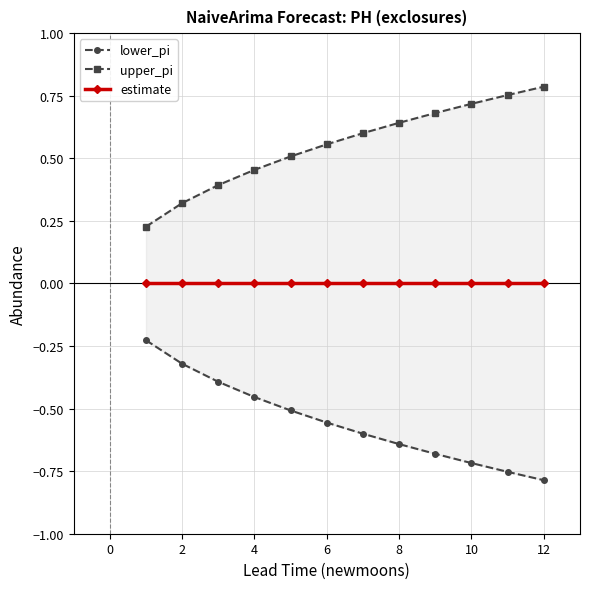

True or false: estimate and upper_pi cross at least once.

False